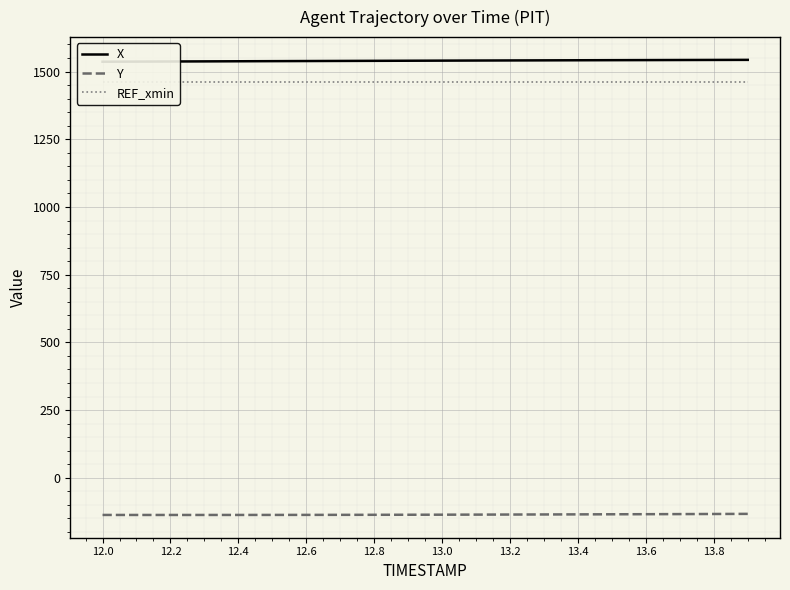

The value of Y at 12.6 is -79.6. True or false?

False